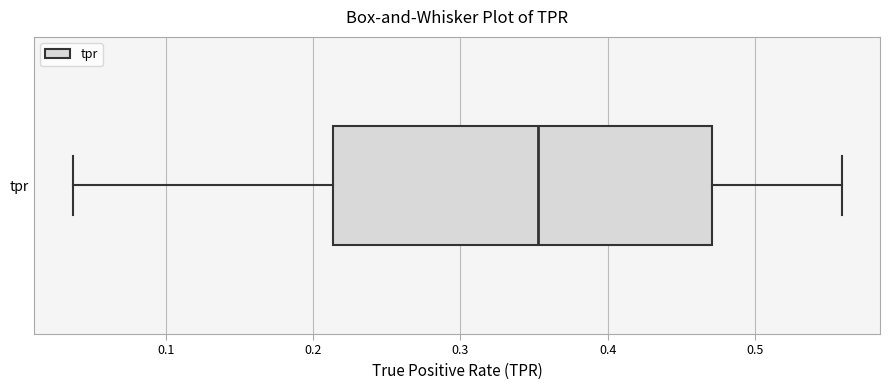

Where is the right edge of the box for tpr on the x-axis? The values are not printed on the chart, so give them approximately, as read against the axis.

0.47